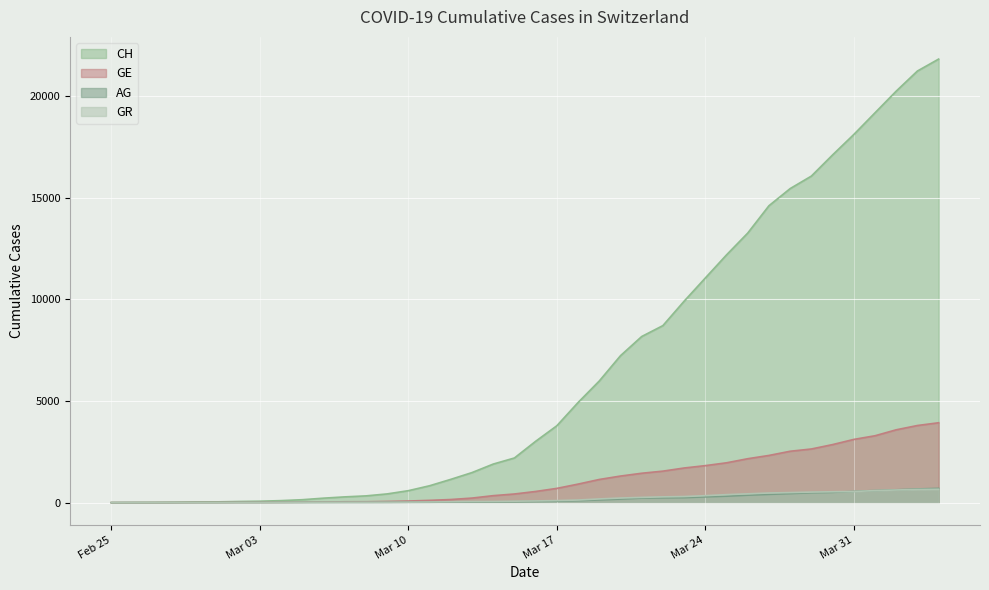

Is it true that CH equals 2554 at 2020-03-18?

False